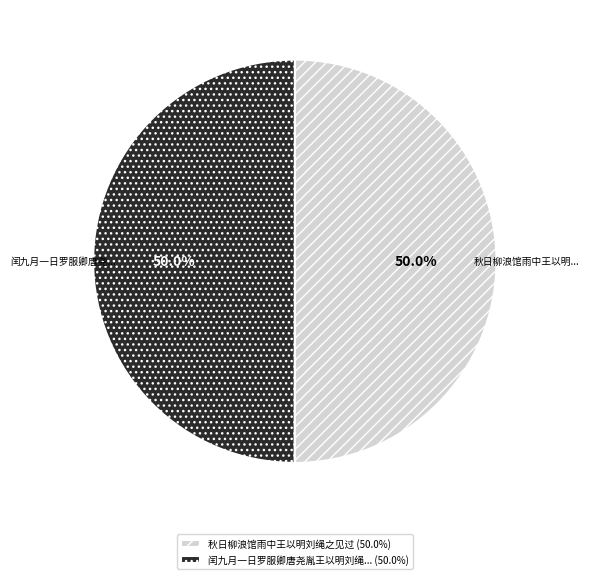

Approximately how many times larger is the value at 秋日柳浪馆雨中王以明刘绳之见过 (50.0%) compared to 闰九月一日罗服卿唐尧胤王以明刘绳... (50.0%)?

1.0